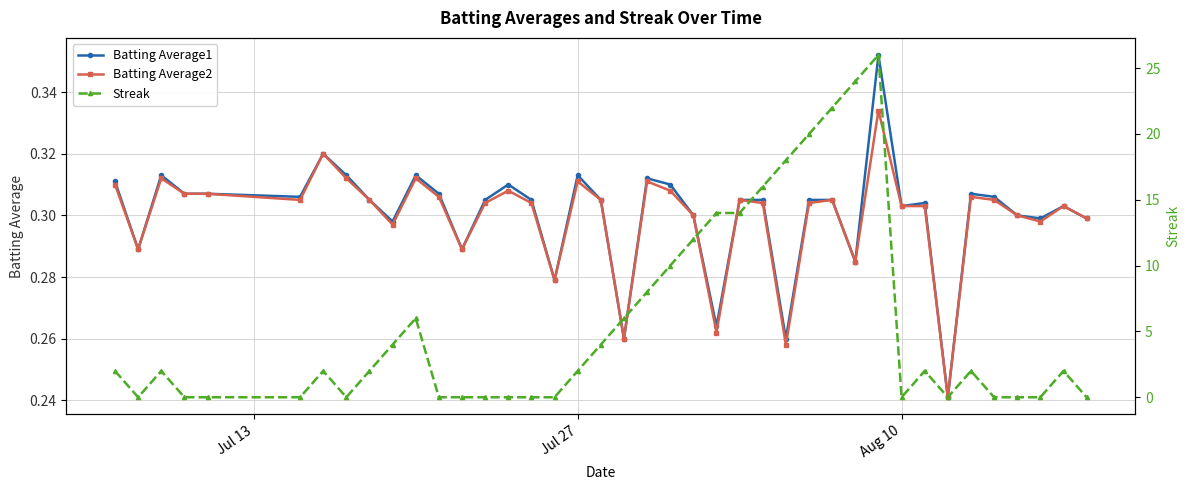

How many Batting Average2 values are between 0 and 1?

40